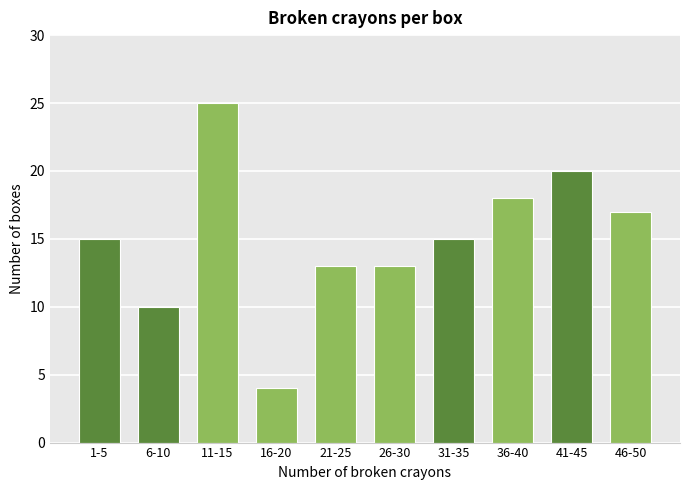

Reading right to left, extract all data points from this chart.

46-50=17	41-45=20	36-40=18	31-35=15	26-30=13	21-25=13	16-20=4	11-15=25	6-10=10	1-5=15